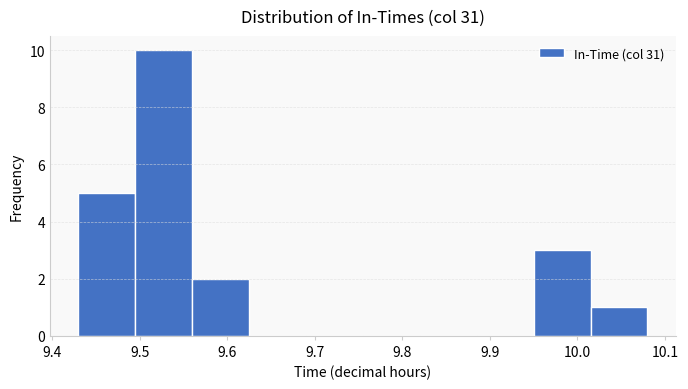

Reading left to right, transcribe this chart: for each bar, give the range it covers on the x-axis and its height. Neither the bar edges nor the heights are printed on the chart, so give them approximately, as read against the axes.

9.430 to 9.495: 5
9.495 to 9.560: 10
9.560 to 9.625: 2
9.625 to 9.690: 0
9.690 to 9.755: 0
9.755 to 9.820: 0
9.820 to 9.885: 0
9.885 to 9.950: 0
9.950 to 10.015: 3
10.015 to 10.080: 1